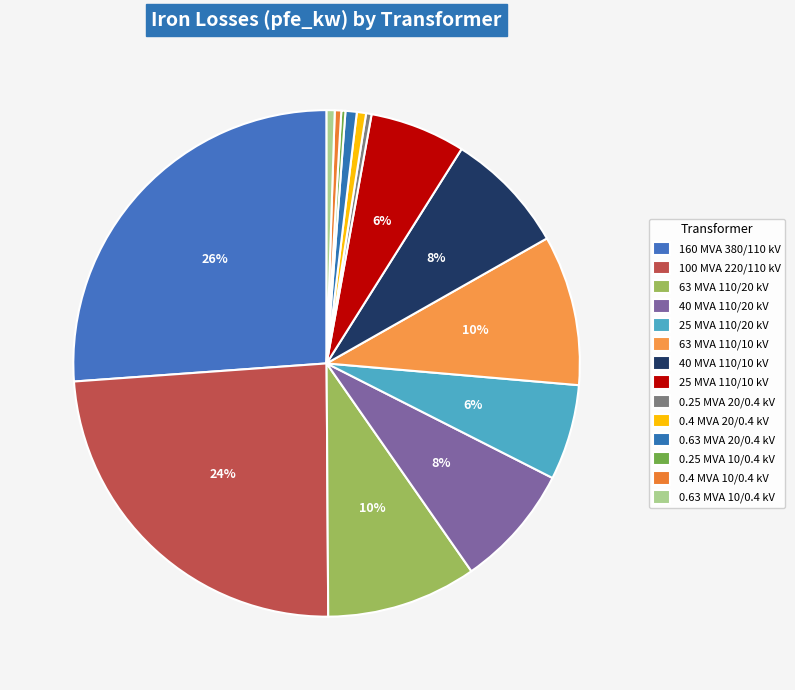

True or false: 0.4 MVA 10/0.4 kV accounts for 0% of the total.

True